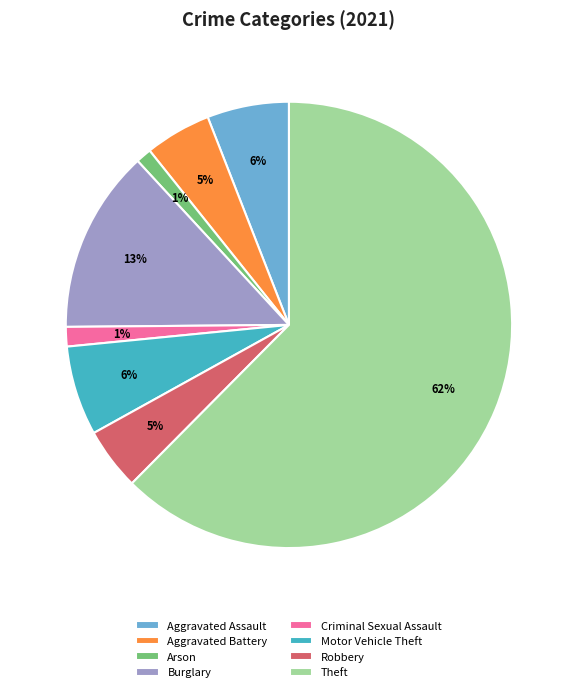

Is the sum of Burglary and Criminal Sexual Assault greater than half?

No